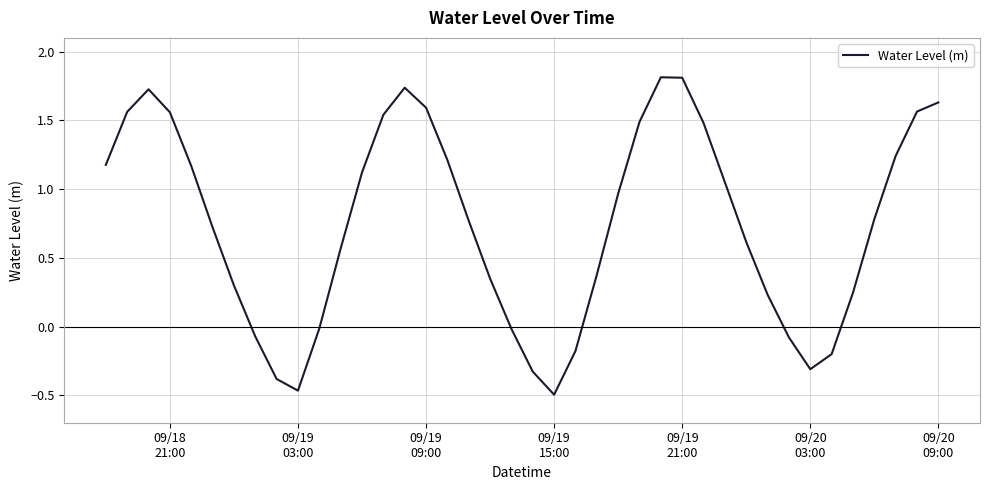

What is the greatest value displayed?

1.8